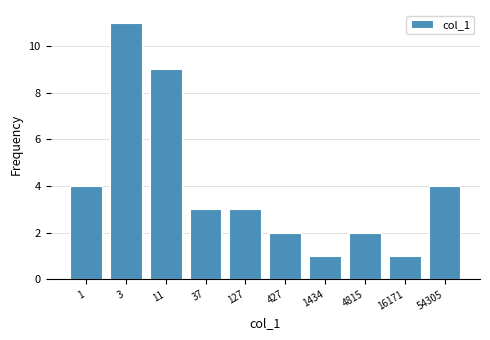

Reading left to right, extract all data points from this chart.

1=4	3=11	11=9	37=3	127=3	427=2	1434=1	4815=2	16171=1	54305=4